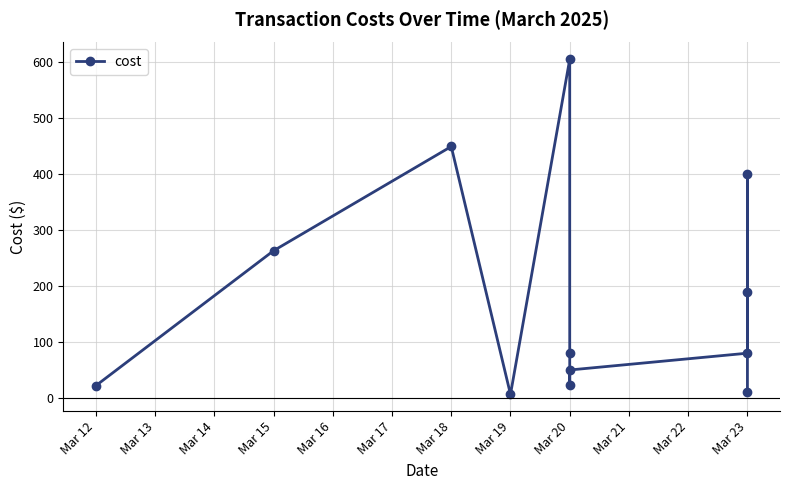

True or false: there are more than 1 points higher than both neighbors.

True